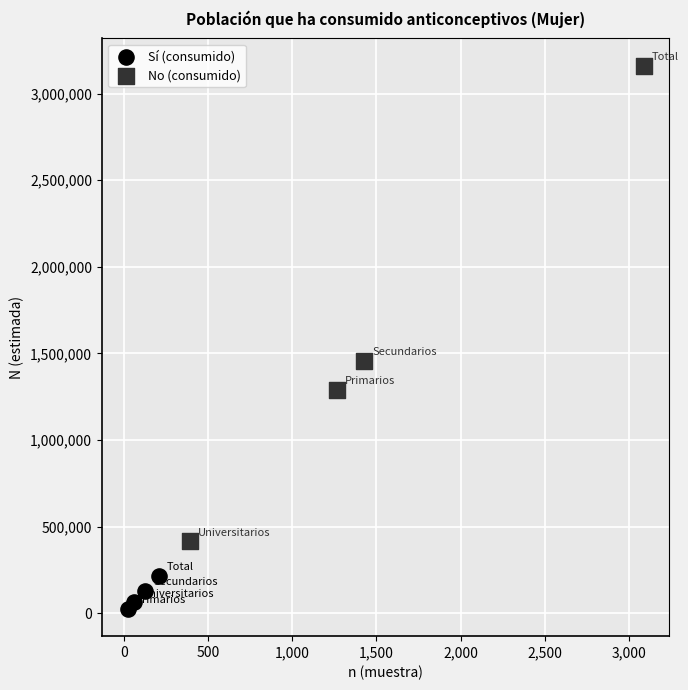

Which series contains the lowest Y value?

Sí (consumido)